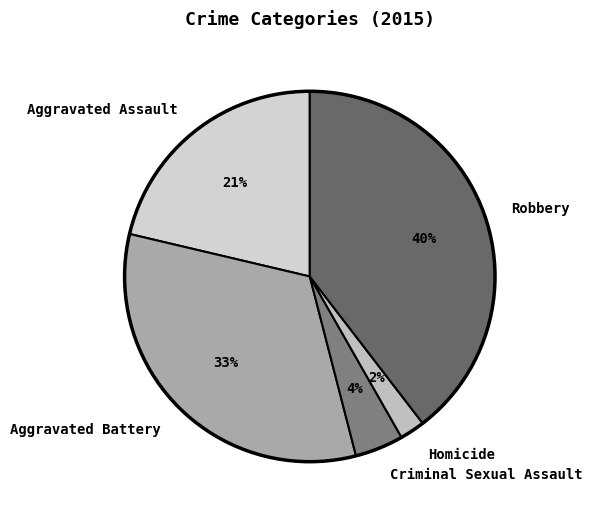

To the nearest percent, what is the average slice percentage?

20%